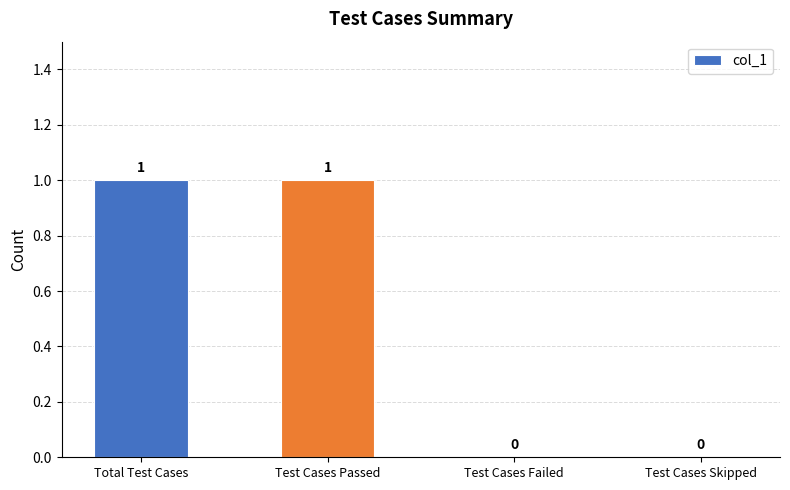

What is the sum of the values at Test Cases Passed and Total Test Cases?

2